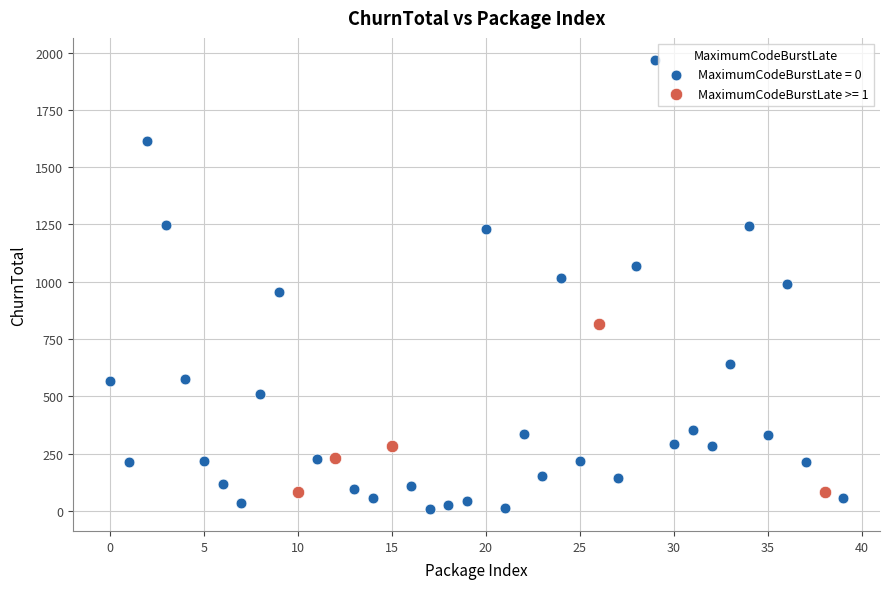

Which series contains the highest Y value?

MaximumCodeBurstLate = 0